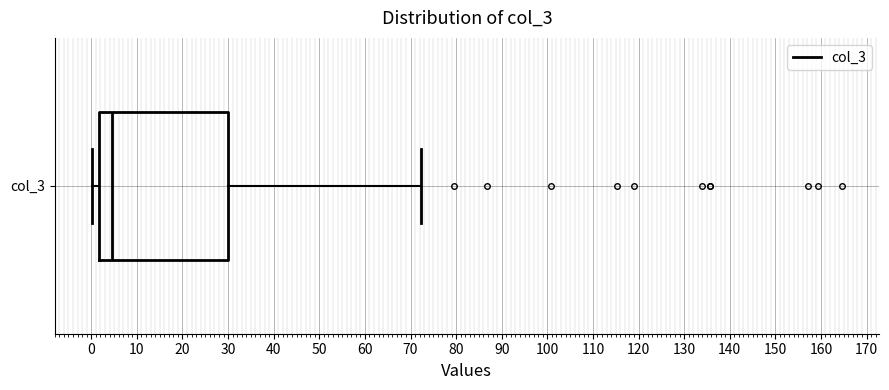

Read this box plot against the x-axis: the position of the median line, the range covered by the box, and the ends of both whiskers. The values are not printed on the chart, so give them approximately, as read against the axis.

median 5, box 2 to 30, whiskers 0 to 72